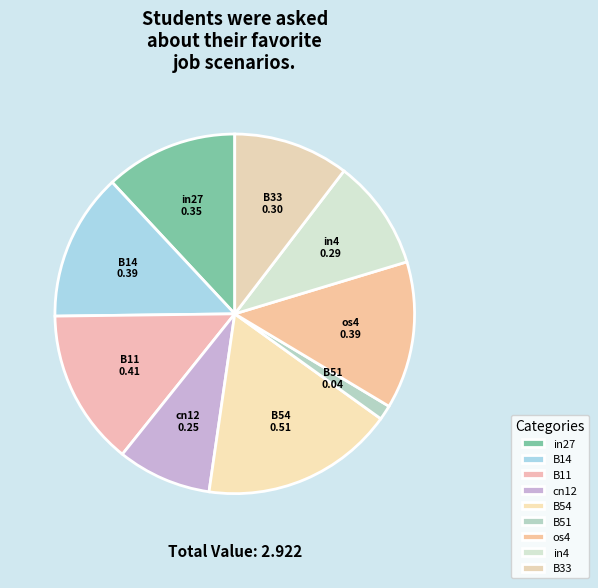

Which slice is the smallest?

B51